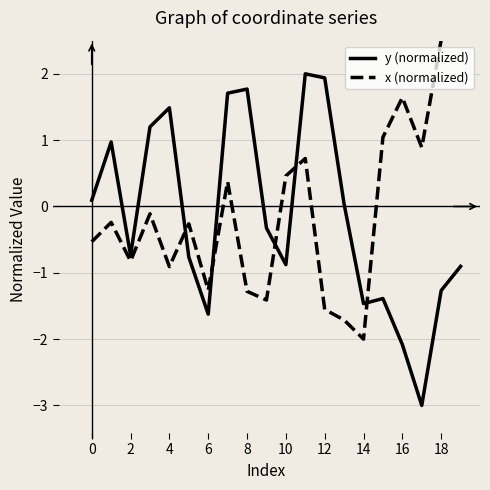

At which label does x (normalized) reach its peak?

19